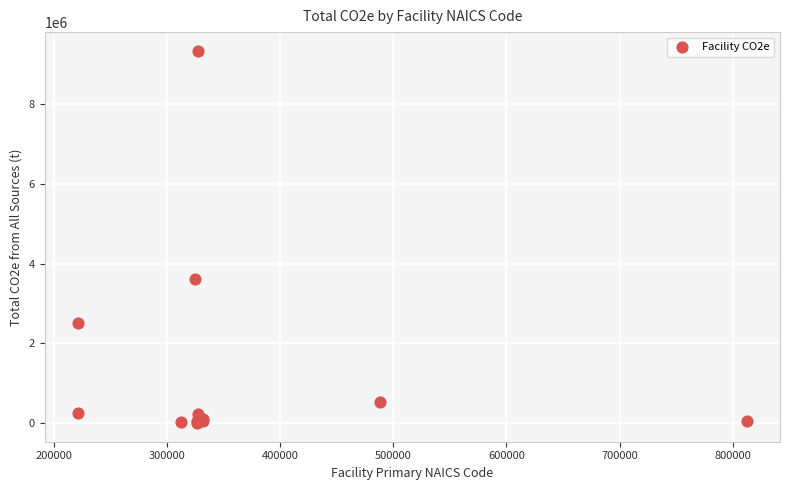

What Y value in the scatter plot is closest to 4666927?

3621293